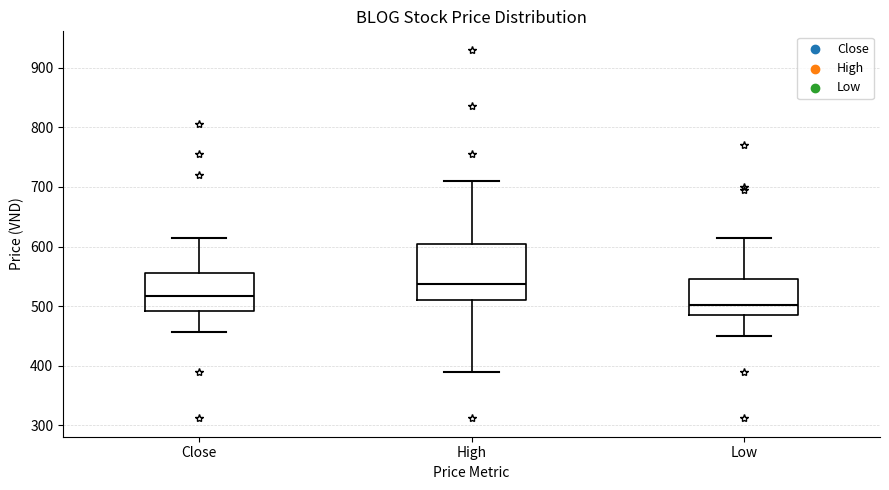

Where is the lower edge of the box for High on the y-axis? The values are not printed on the chart, so give them approximately, as read against the axis.

510